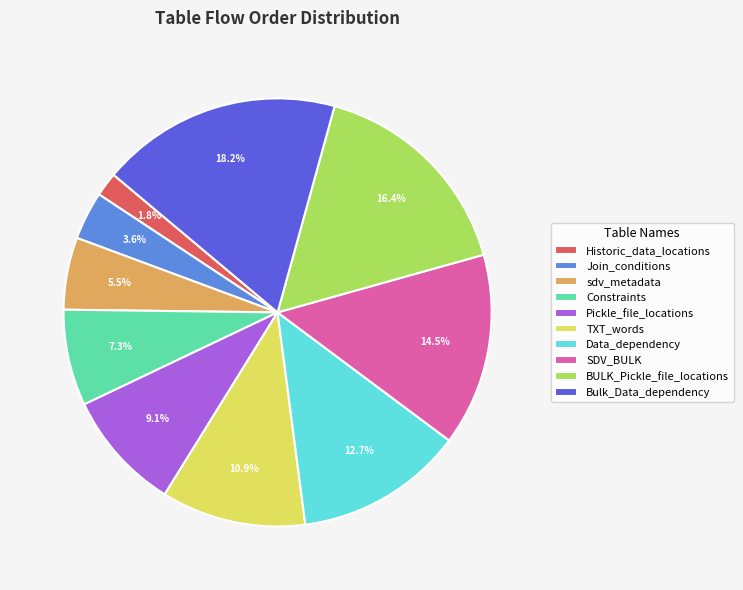

To the nearest percent, what is the difference between the largest and smallest slice percentages?

16%